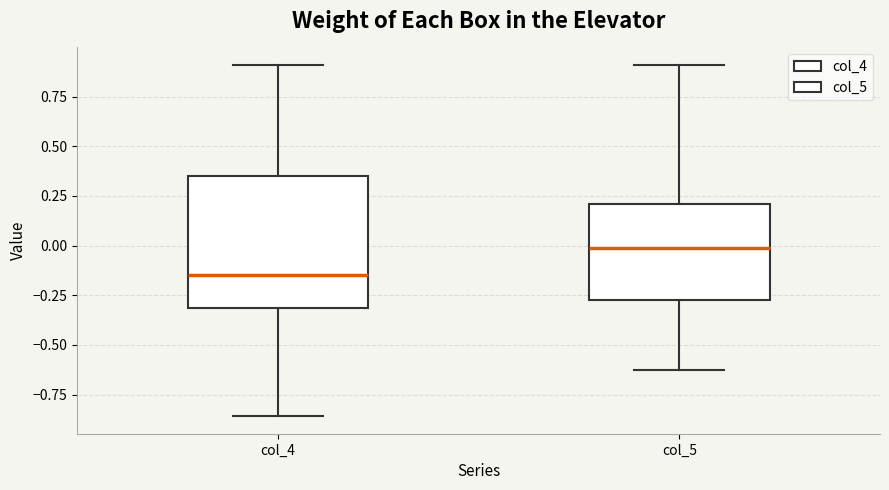

Reading left to right, read every box against the y-axis: the position of its median line, the range the box covers, and the ends of its whiskers. The values are not printed on the chart, so give them approximately, as read against the axis.

col_4: median -0.15, box -0.30 to 0.35, whiskers -0.85 to 0.90
col_5: median 0.00, box -0.30 to 0.20, whiskers -0.65 to 0.90